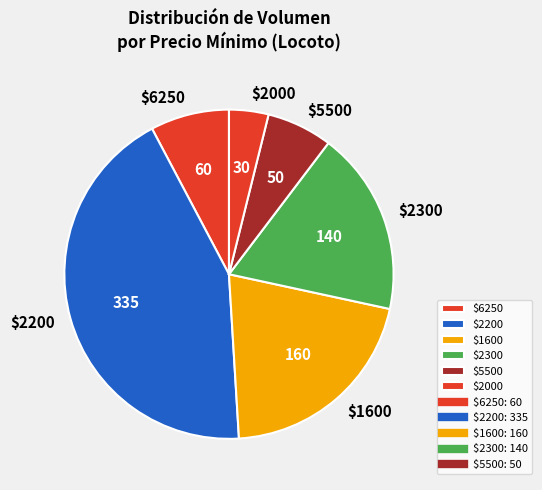

What is the largest slice in the pie chart?

$2200